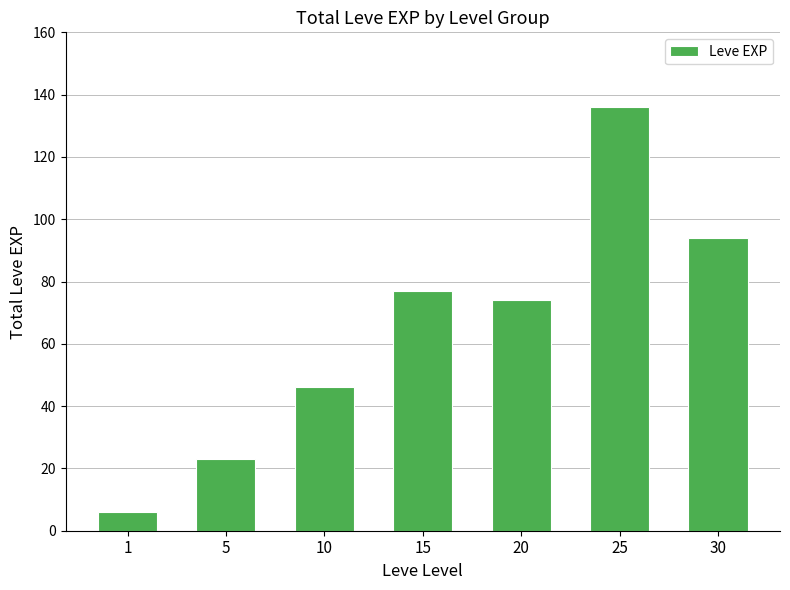

What is the average value?

65